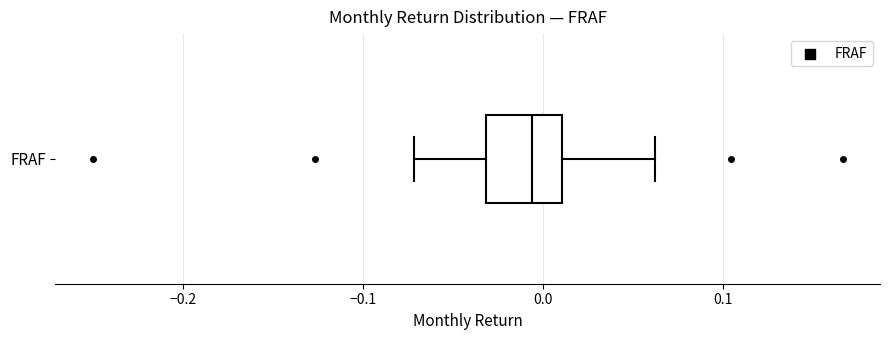

Read this box plot against the x-axis: the position of the median line, the range covered by the box, and the ends of both whiskers. The values are not printed on the chart, so give them approximately, as read against the axis.

median -0.01, box -0.03 to 0.01, whiskers -0.07 to 0.06